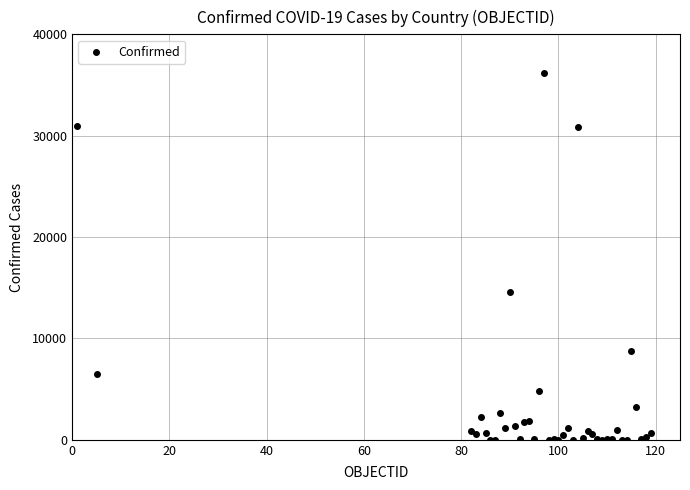

What Y value in the scatter plot is closest to 18071?

14553